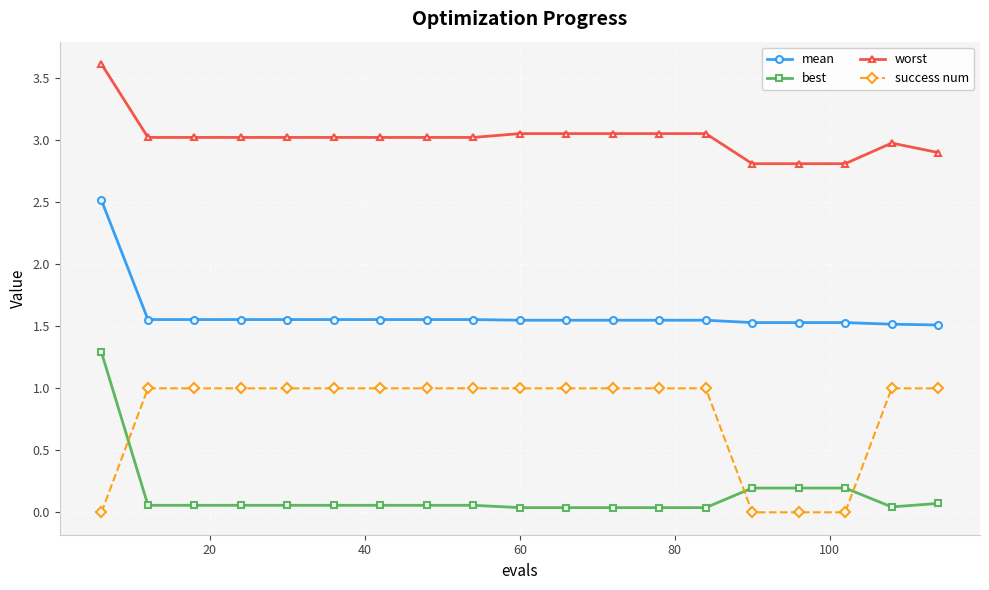

What is the sum of all best values?

2.6